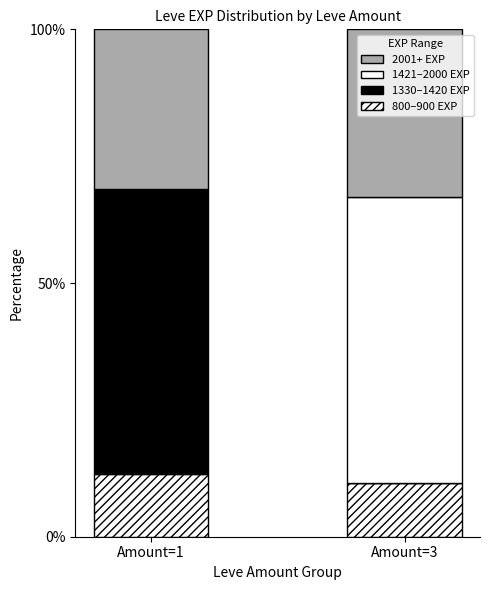

Between Amount=1 and Amount=3, which series saw the biggest shift?

1421–2000 EXP